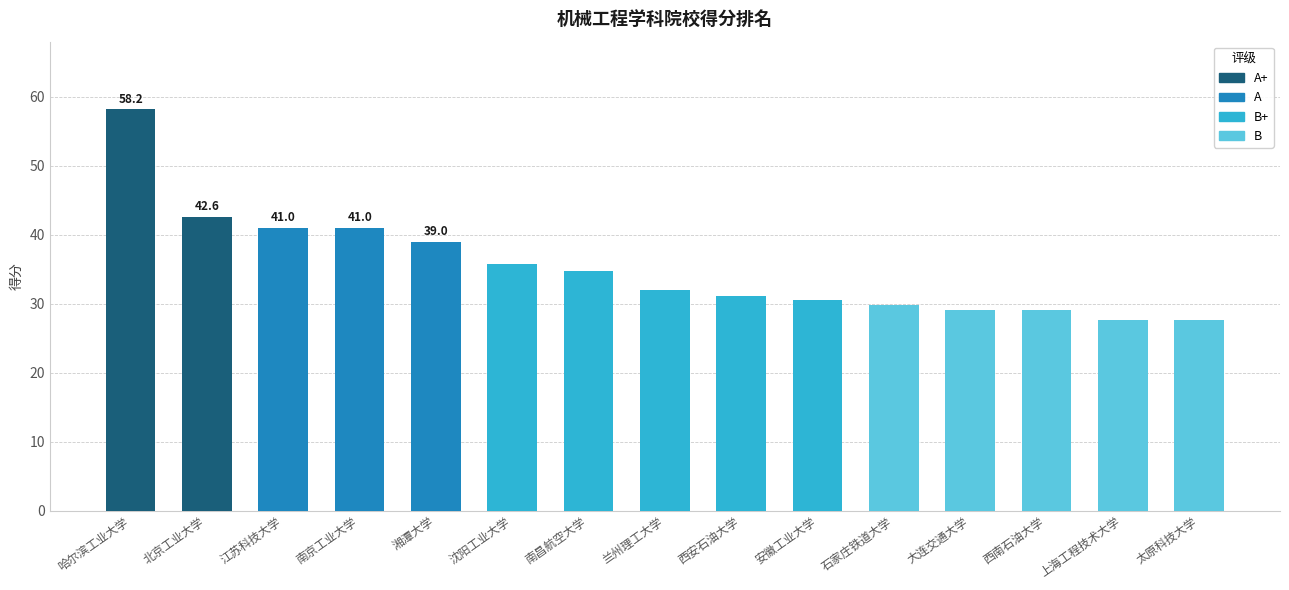

What is the approximate value at 哈尔滨工业大学?

58.2